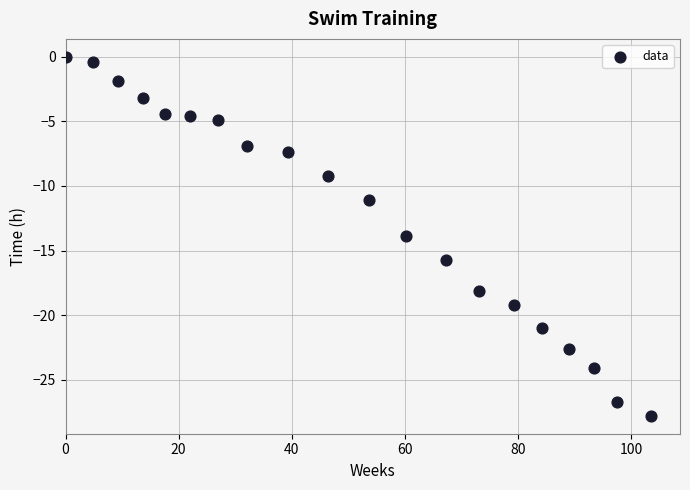

What Y value in the scatter plot is closest to -13?

-13.9